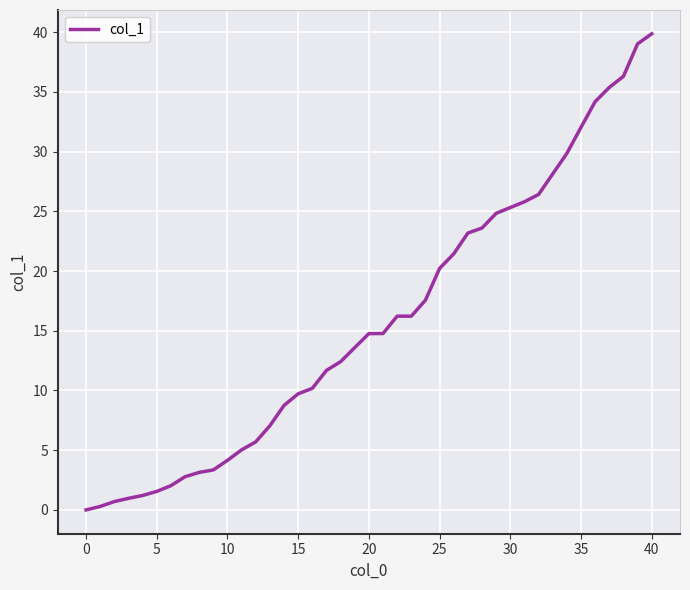

How many values exceed 14?

20